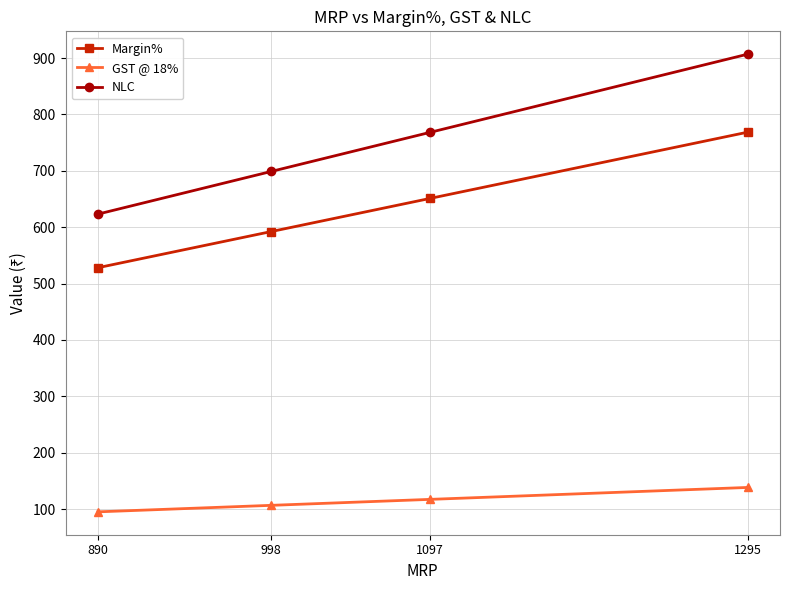

What is the sum of all Margin% values?

2539.8